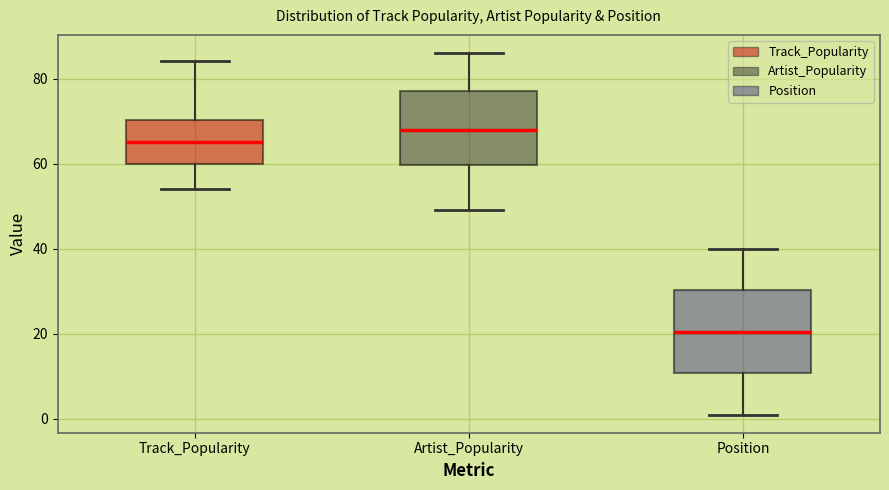

Where is the lower edge of the box for Position on the y-axis? The values are not printed on the chart, so give them approximately, as read against the axis.

10